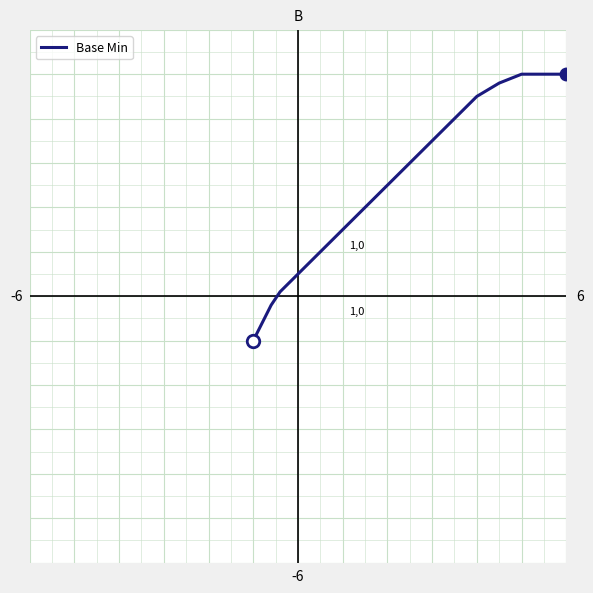

Is this an area chart (filled region under the line)?

No